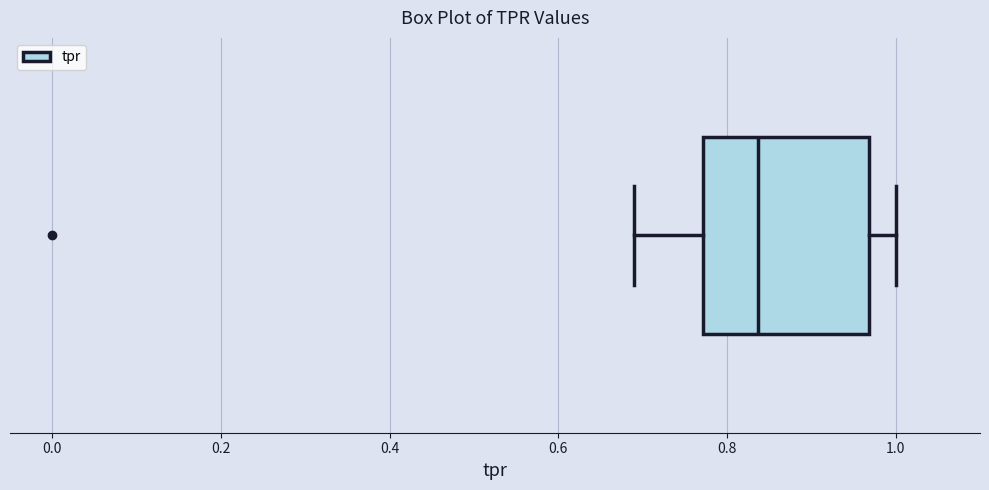

Transcribe this box plot: give where the median line is, the range the box spans, and where the two whiskers end, as read against the x-axis. The values are not printed on the chart, so give them approximately, as read against the axis.

median 0.84, box 0.78 to 0.96, whiskers 0.68 to 1.00